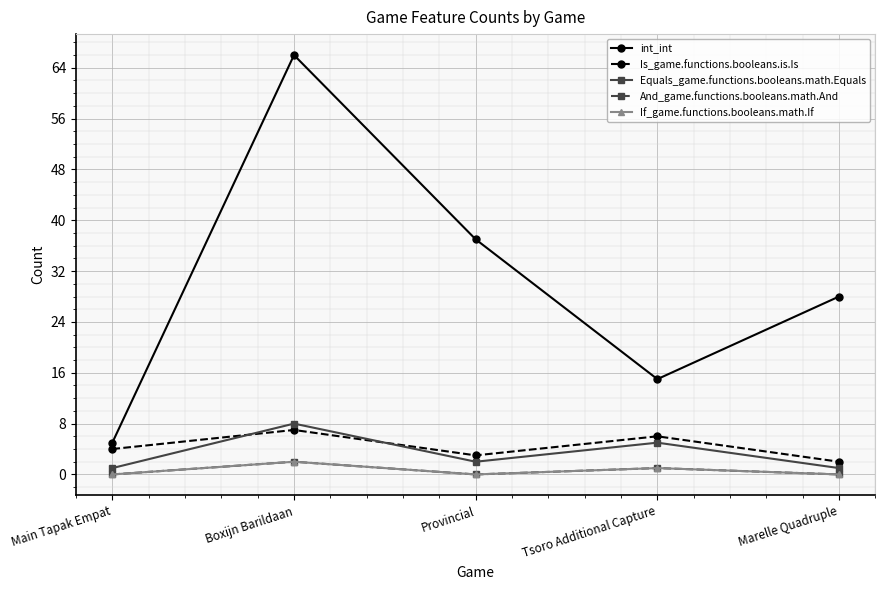

Does the chart have visible grid lines?

Yes